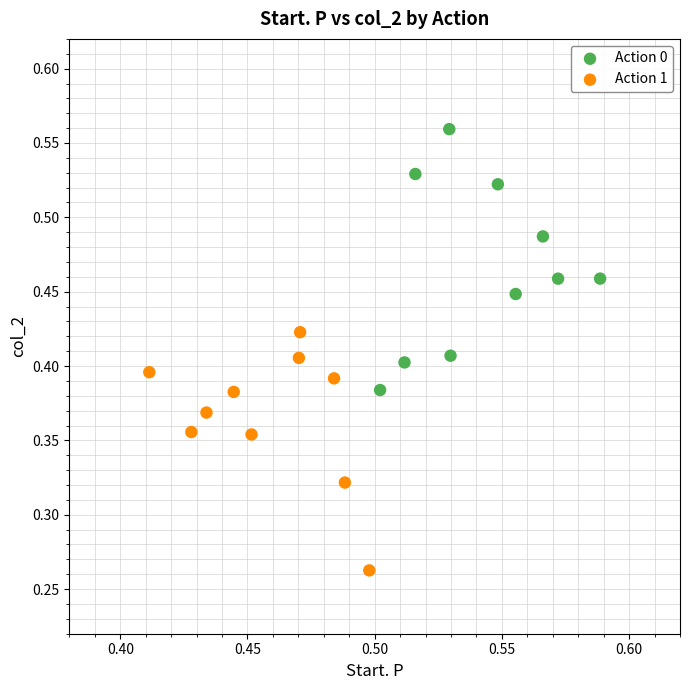

Which series has the widest spread of Y values?

Action 0